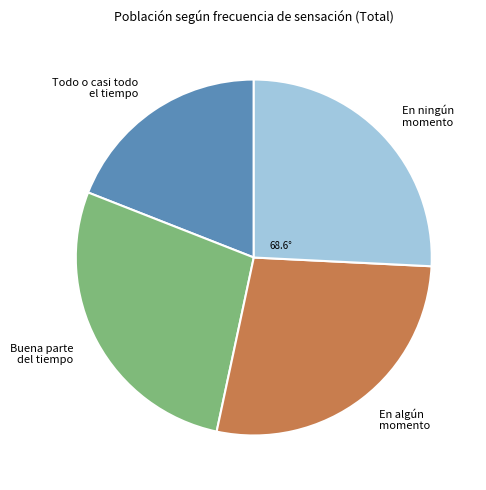

Does Buena parte del tiempo account for over 50% of the chart?

No